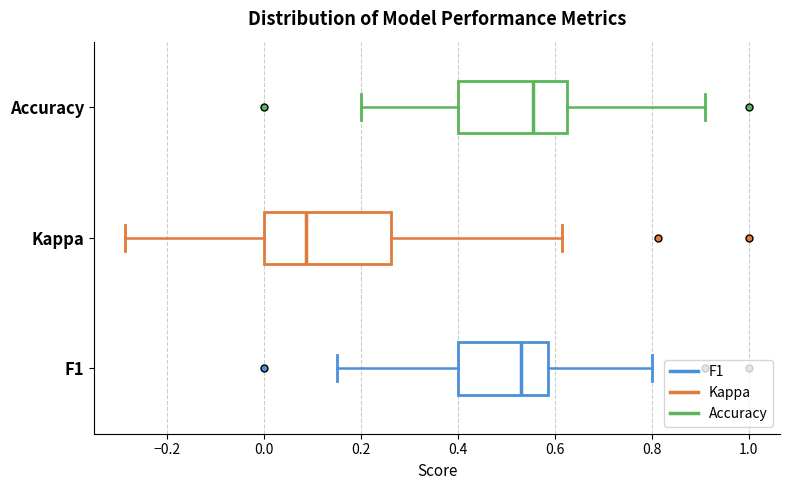

Reading bottom to top, transcribe this box plot: for each box, give where its median line is, the range the box spans, and where its two whiskers end, as read against the x-axis. The values are not printed on the chart, so give them approximately, as read against the axis.

F1: median 0.54, box 0.40 to 0.58, whiskers 0.16 to 0.80
Kappa: median 0.08, box 0.00 to 0.26, whiskers -0.28 to 0.62
Accuracy: median 0.56, box 0.40 to 0.62, whiskers 0.20 to 0.90